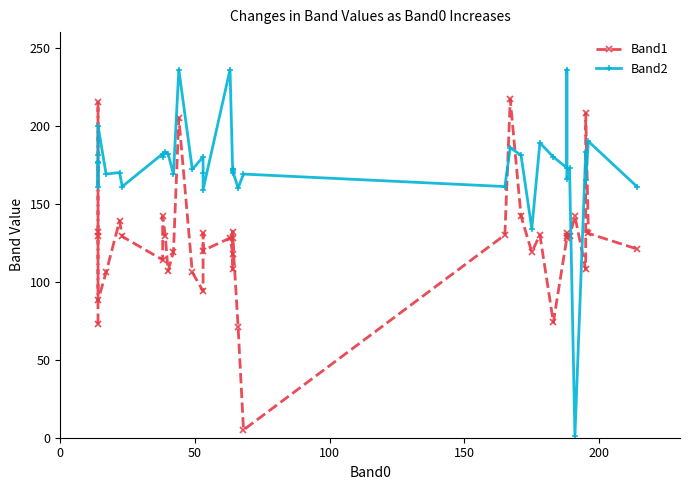

How many data points in Band2 are less than 173?

20